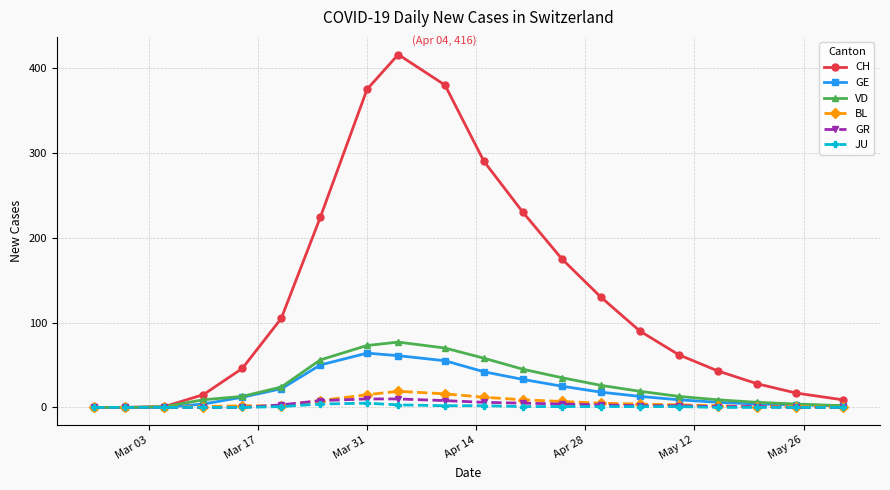

Which series has the widest spread of values?

CH